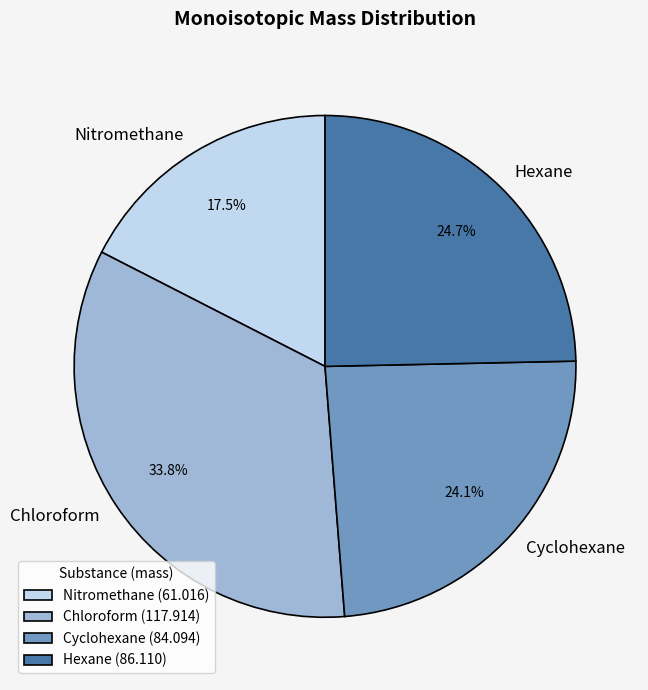

Count the number of slices in the pie.

4